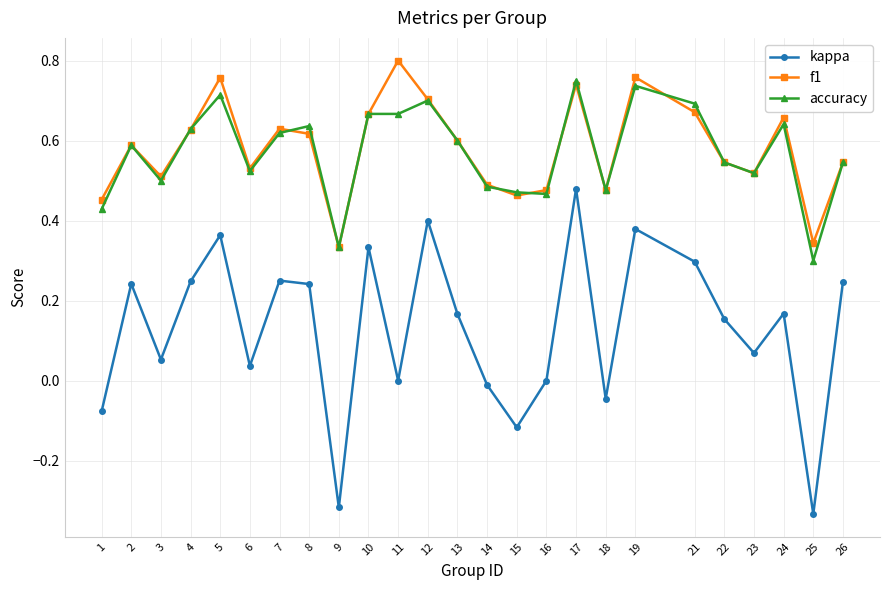

Which series has the widest spread of values?

kappa